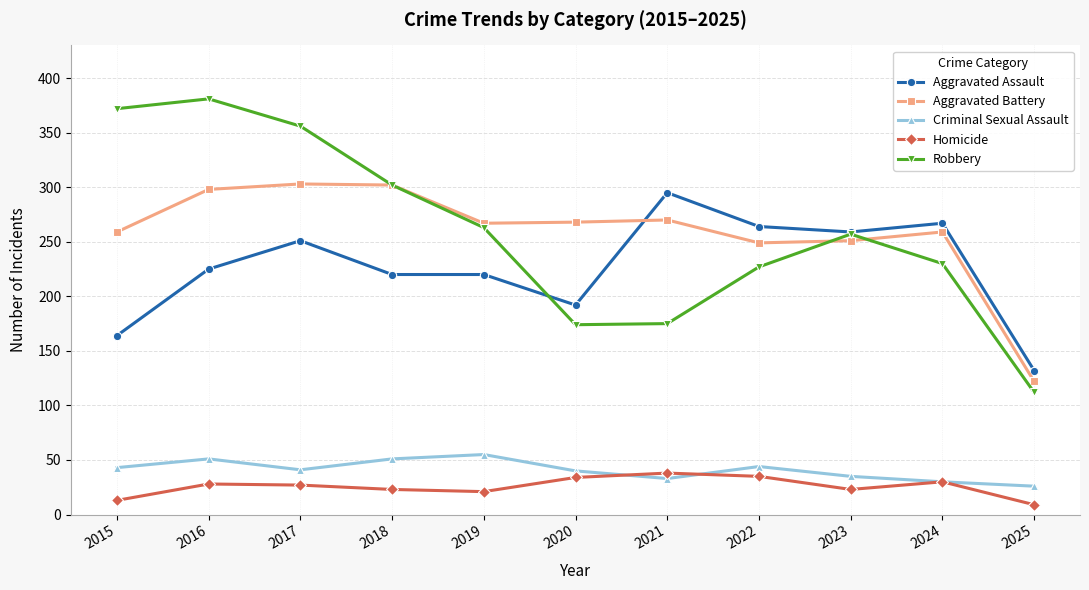

Is the value of Criminal Sexual Assault at 2017 greater than the value of Robbery at 2023?

No